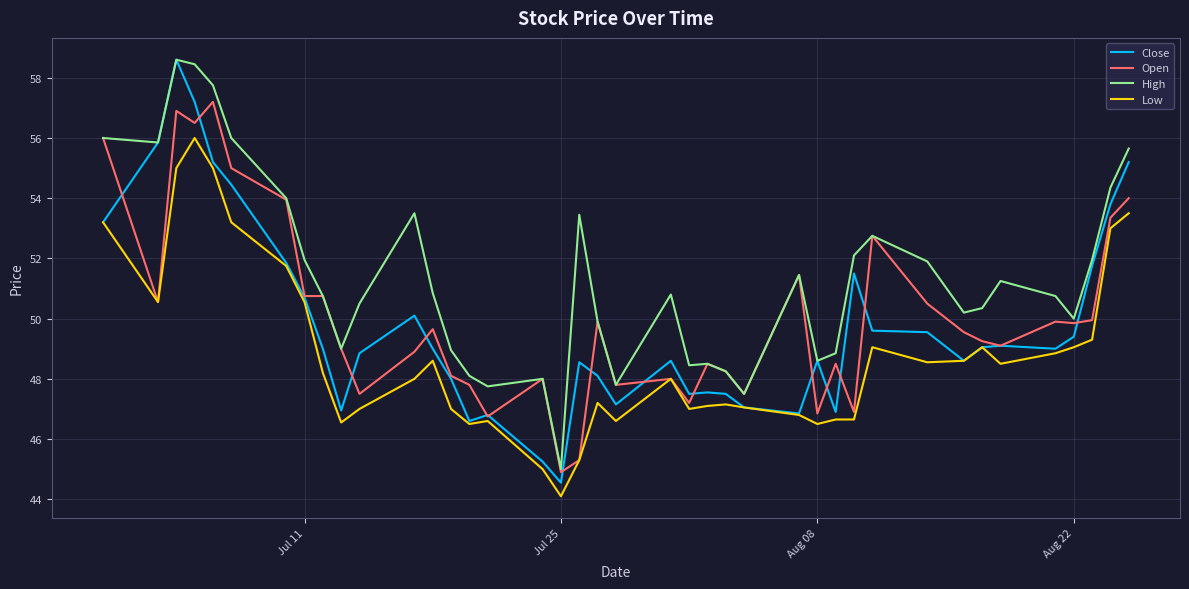

True or false: Low and High cross at least once.

False